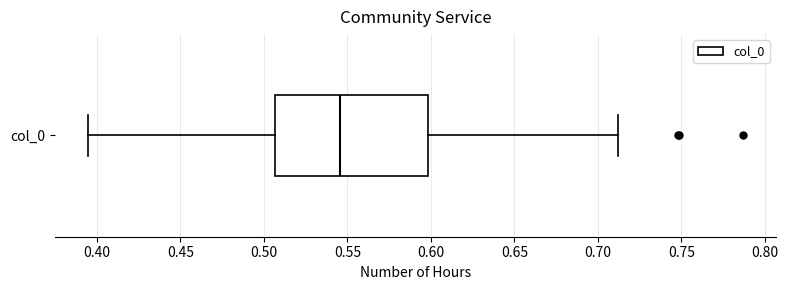

Transcribe this box plot: give where the median line is, the range the box spans, and where the two whiskers end, as read against the x-axis. The values are not printed on the chart, so give them approximately, as read against the axis.

median 0.545, box 0.505 to 0.600, whiskers 0.395 to 0.710